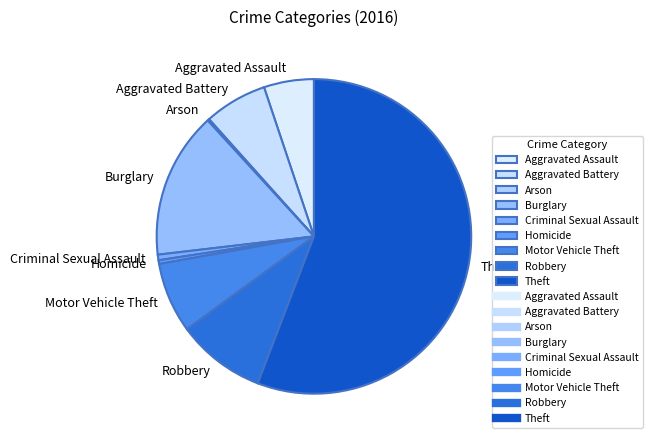

The Motor Vehicle Theft slice represents 7% of the pie. True or false?

True